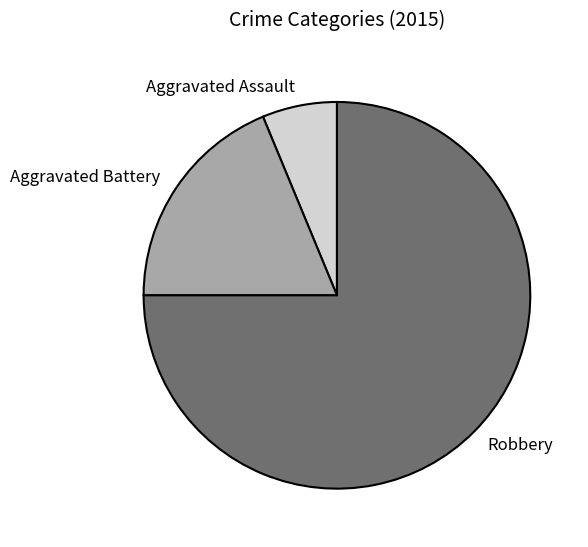

Is it true that Aggravated Battery is 19% of the pie?

True